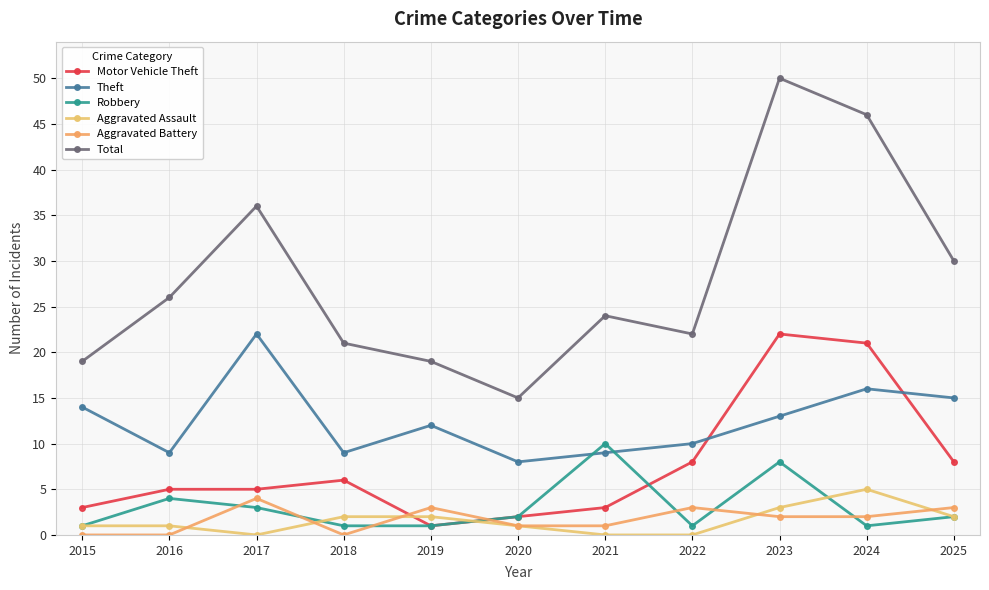

True or false: Aggravated Battery and Total cross at least once.

False